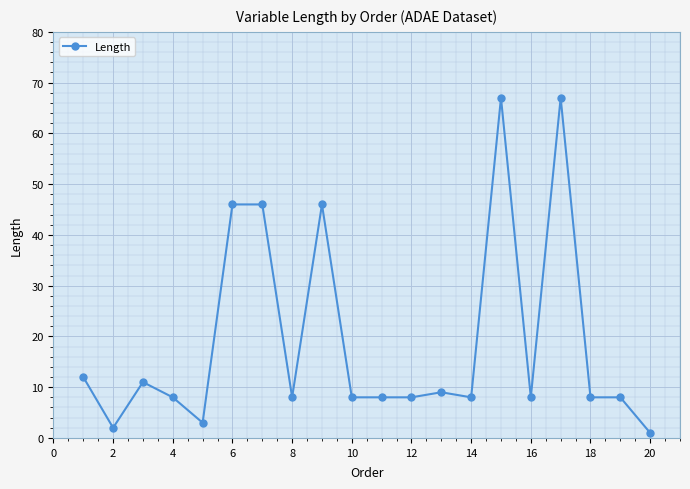

True or false: there are more than 0 points higher than both neighbors.

True